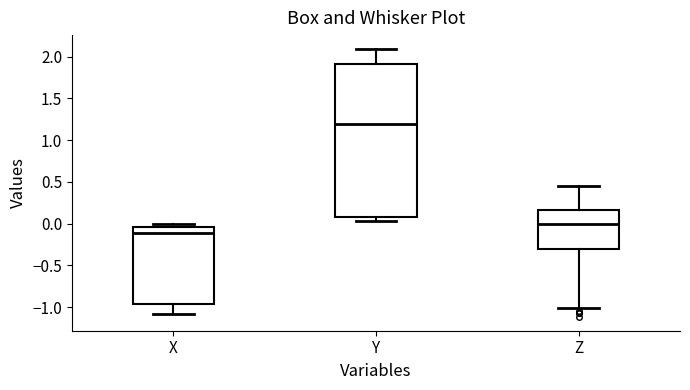

Reading left to right, read every box against the y-axis: the position of its median line, the range the box covers, and the ends of its whiskers. The values are not printed on the chart, so give them approximately, as read against the axis.

X: median -0.10, box -0.95 to -0.05, whiskers -1.10 to 0.00
Y: median 1.20, box 0.10 to 1.90, whiskers 0.05 to 2.10
Z: median 0.00, box -0.30 to 0.15, whiskers -1.00 to 0.45